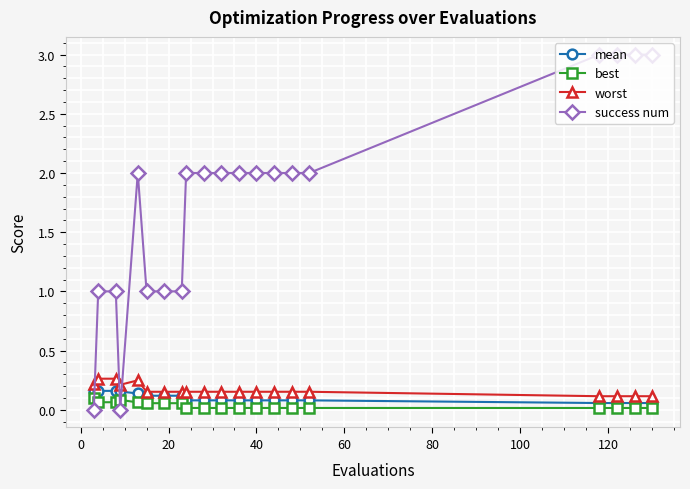

What is the sum of all worst values?

3.3